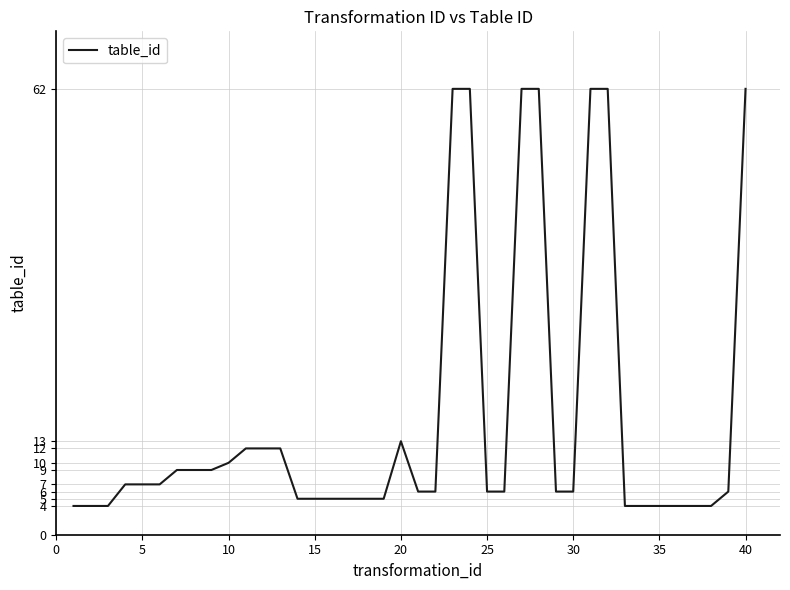

Does the chart display data point markers on the line(s)?

No